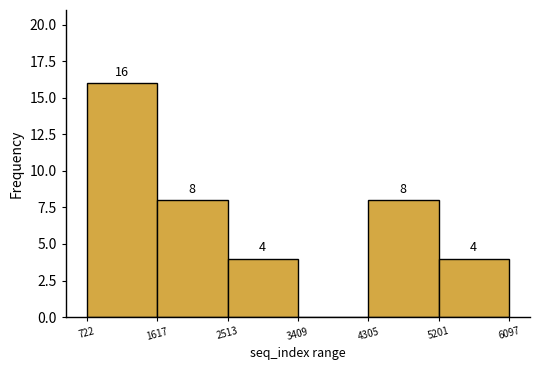

Which range on the x-axis has the tallest bar?

722 to 1617